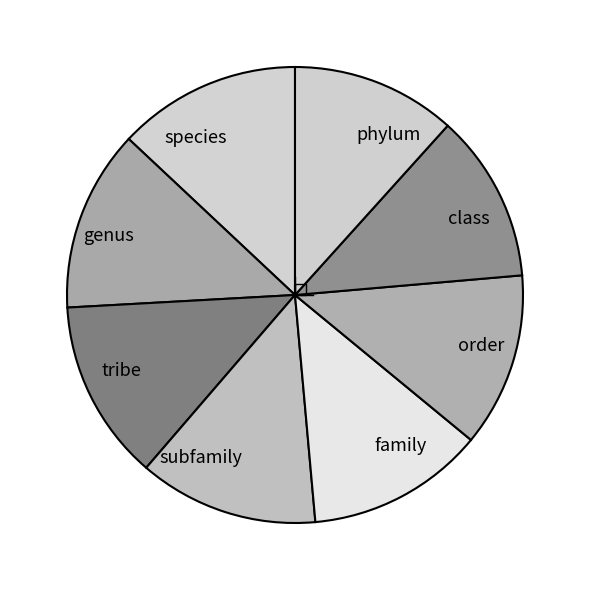

Is order the majority of the pie?

No